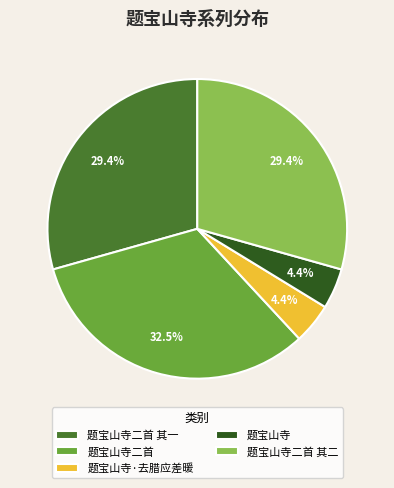

Between 题宝山寺 and 题宝山寺二首, which is larger?

题宝山寺二首